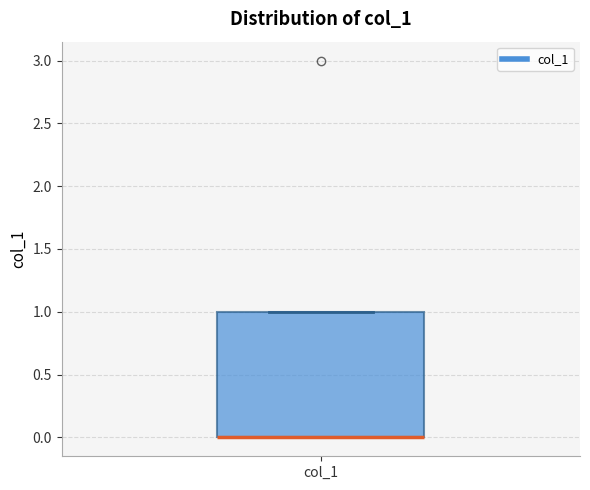

Where is the lower edge of the box for col_1 on the y-axis? The values are not printed on the chart, so give them approximately, as read against the axis.

0